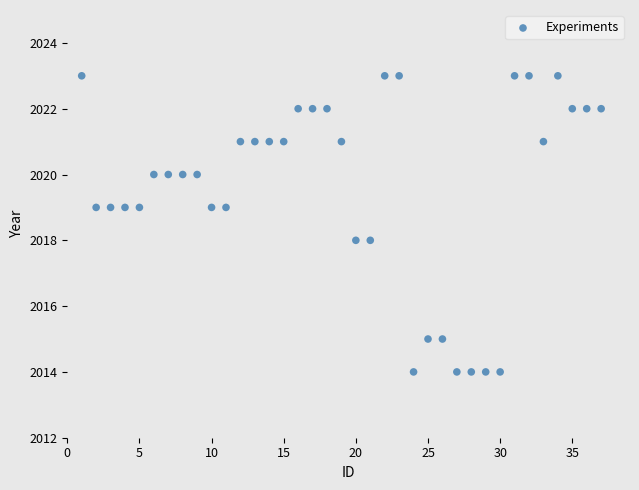

What is the range of Y values (max minus min)?

9